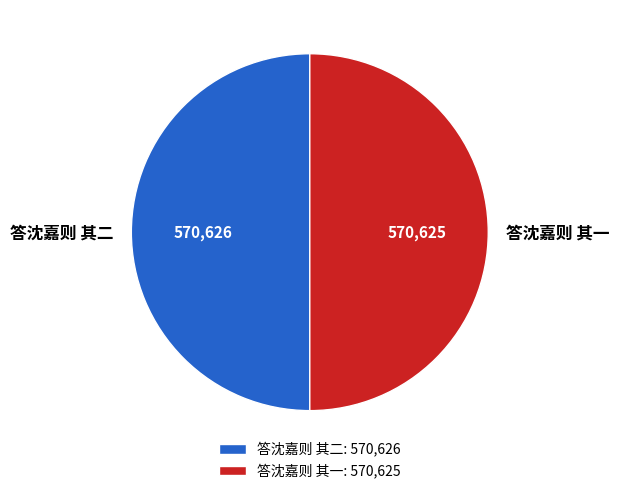

Approximately how many times larger is the value at 答沈嘉则 其一 compared to 答沈嘉则 其二?

1.0